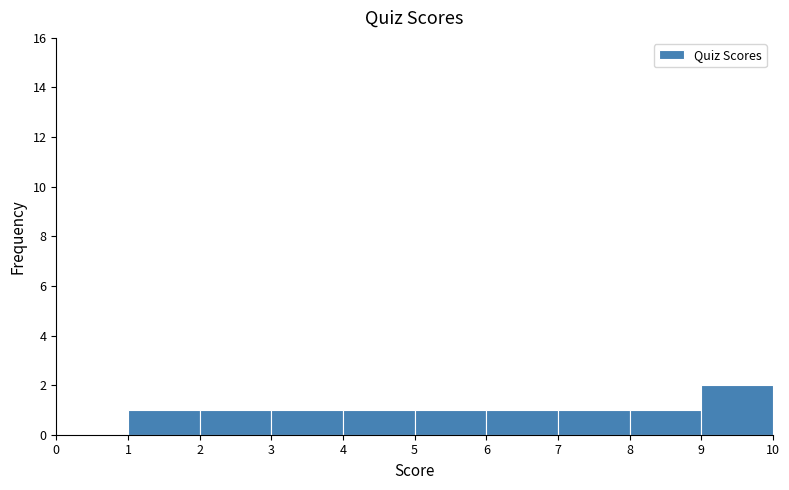

What is the height of the bar covering 5 to 6 on the x-axis? The values are not printed on the chart, so give them approximately, as read against the axis.

1